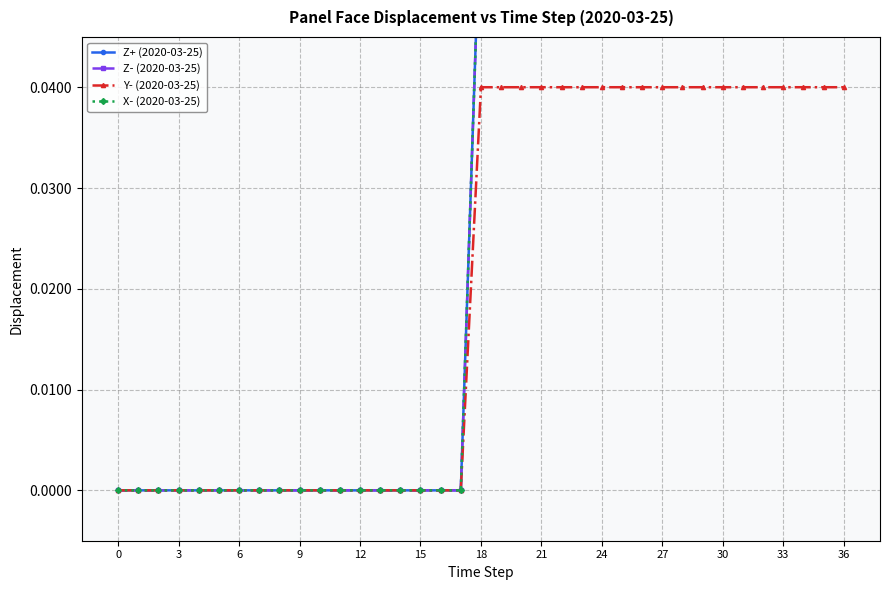

True or false: Y- (2020-03-25) has more than 1 interior local peaks.

False